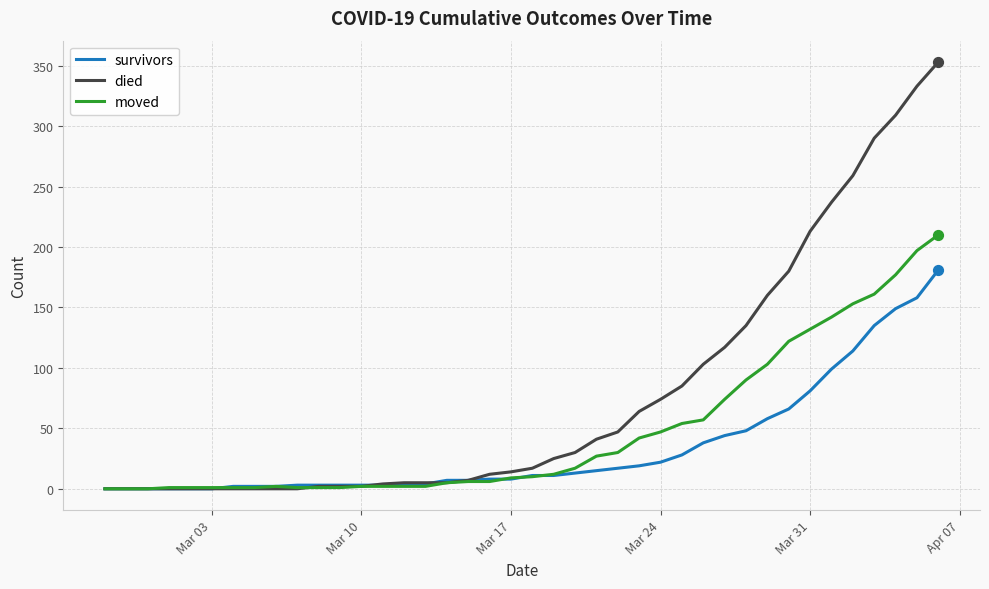

Which series has the widest spread of values?

died